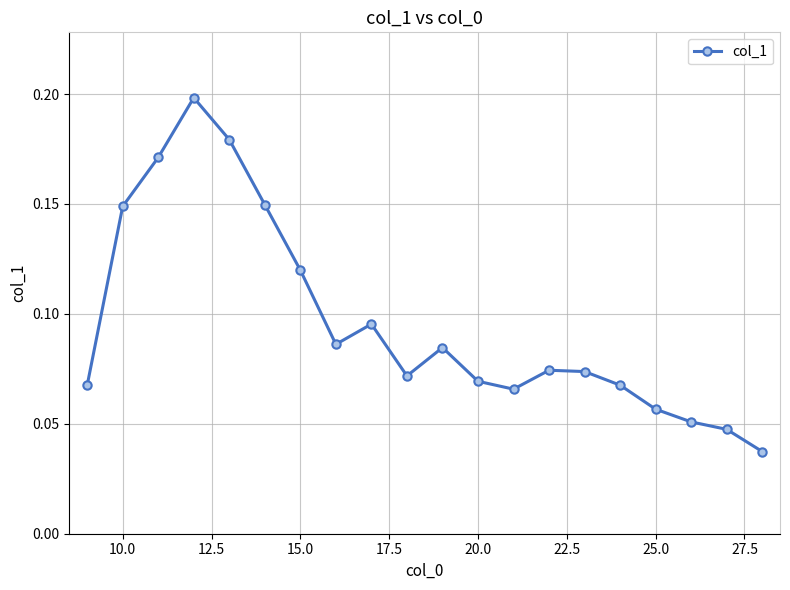

How many values are between 0 and 1?

20